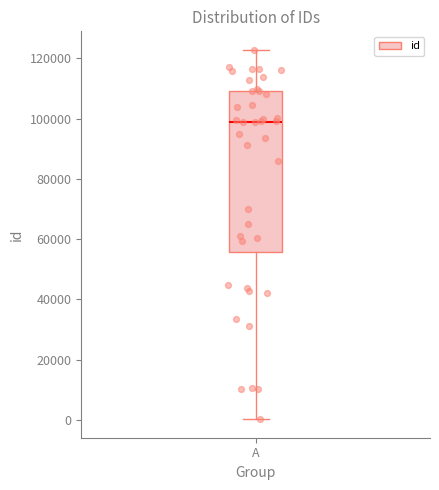

Where does the upper whisker of the box for A end on the y-axis? The values are not printed on the chart, so give them approximately, as read against the axis.

122000